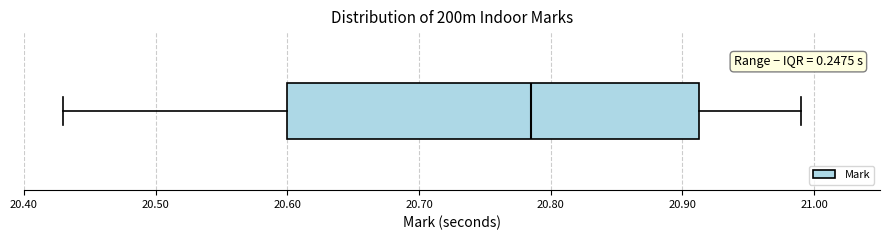

Where does the right whisker of the box end on the x-axis? The values are not printed on the chart, so give them approximately, as read against the axis.

20.99